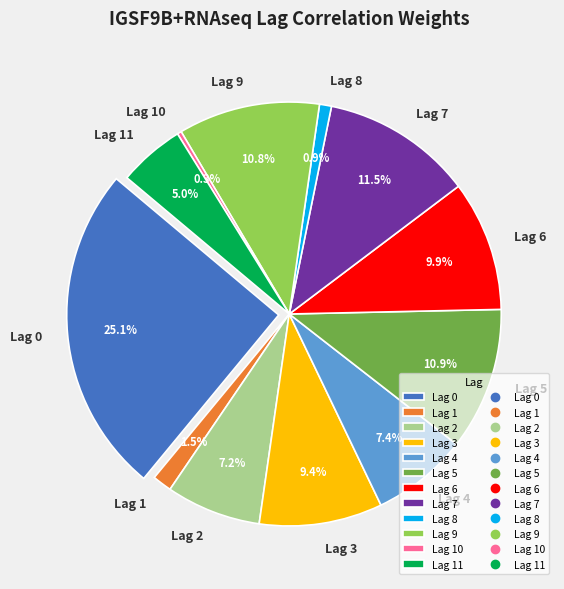

Is it true that Lag 3 is 9% of the pie?

True